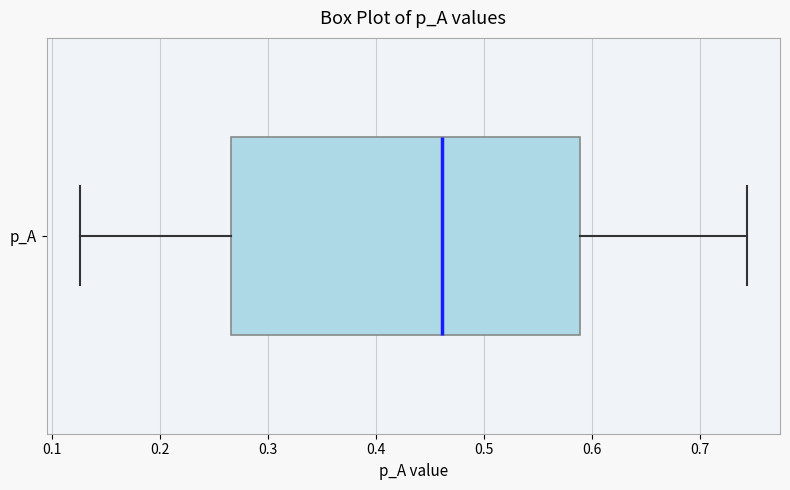

Where is the left edge of the box for p_A on the x-axis? The values are not printed on the chart, so give them approximately, as read against the axis.

0.27